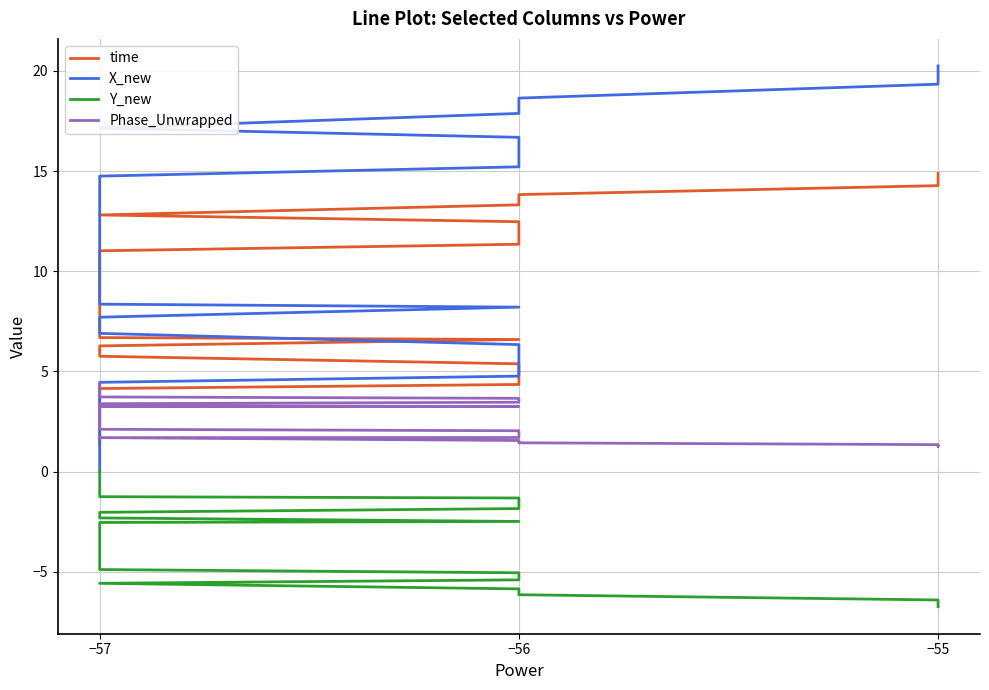

What is the sum of all Y_new values?

-133.5